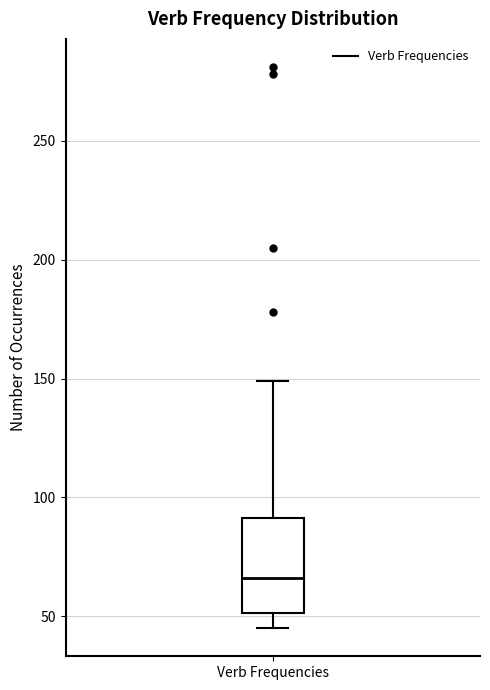

Where is the lower edge of the box for Verb Frequencies on the y-axis? The values are not printed on the chart, so give them approximately, as read against the axis.

50